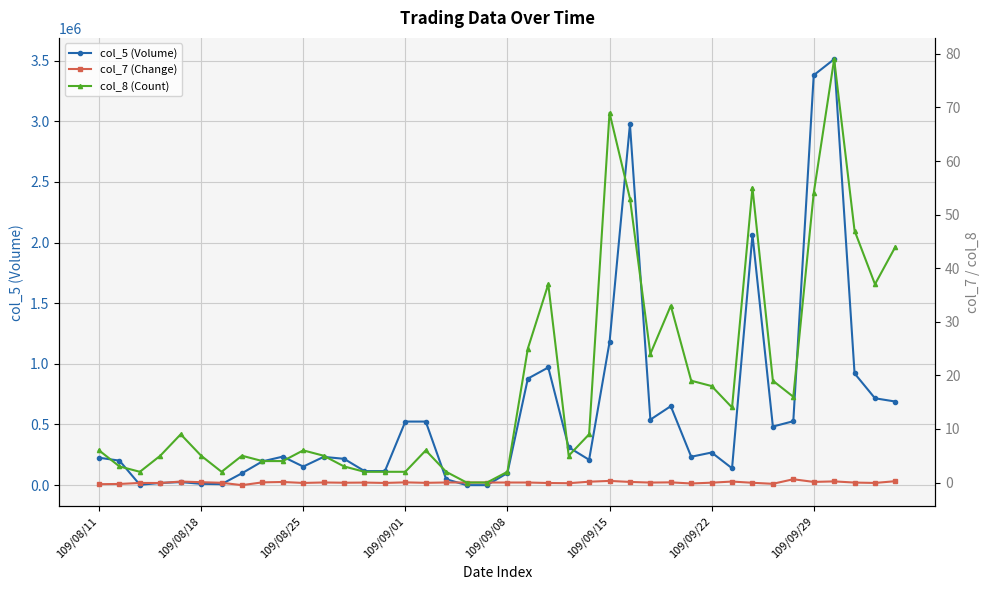

True or false: col_5 (Volume) has more than 2 points higher than both neighbors.

True